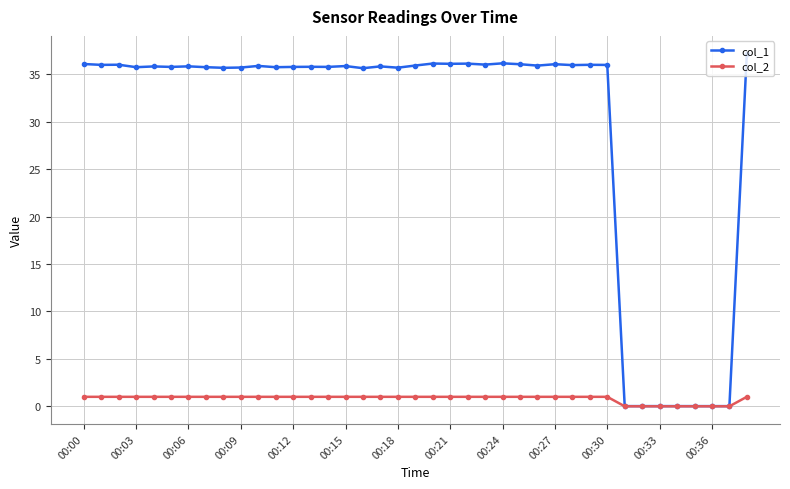

What is the value of the col_2 point at the 22nd from the left?

1.0